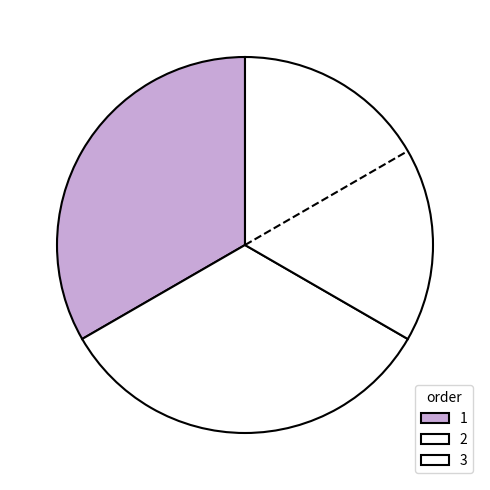

Is it true that 2 is 39% of the pie?

False